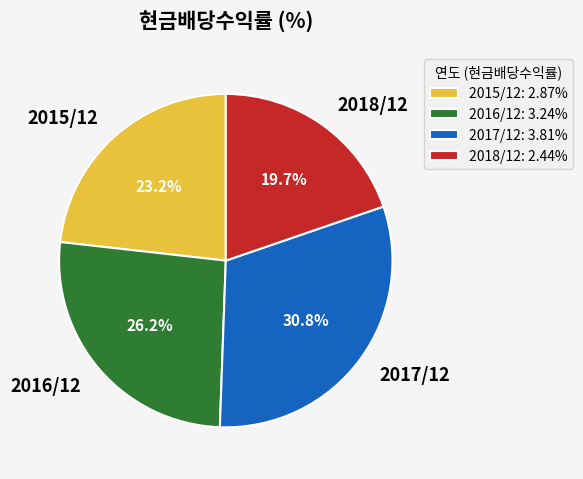

Do 2018/12 and 2015/12 together represent more than half of the pie?

No